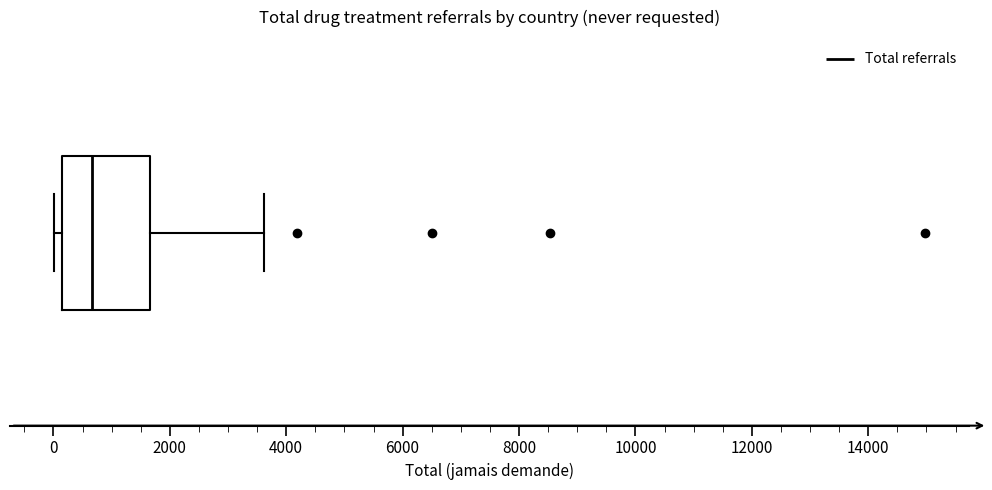

Transcribe this box plot: give where the median line is, the range the box spans, and where the two whiskers end, as read against the x-axis. The values are not printed on the chart, so give them approximately, as read against the axis.

median 600, box 200 to 1600, whiskers 0 to 3600